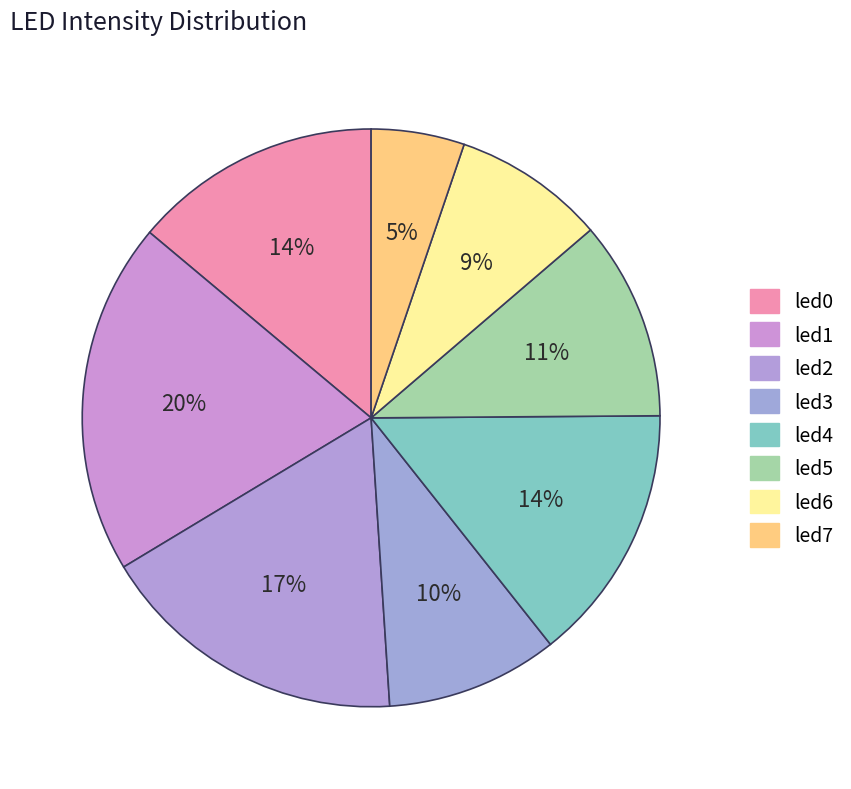

The led7 slice represents 5% of the pie. True or false?

True